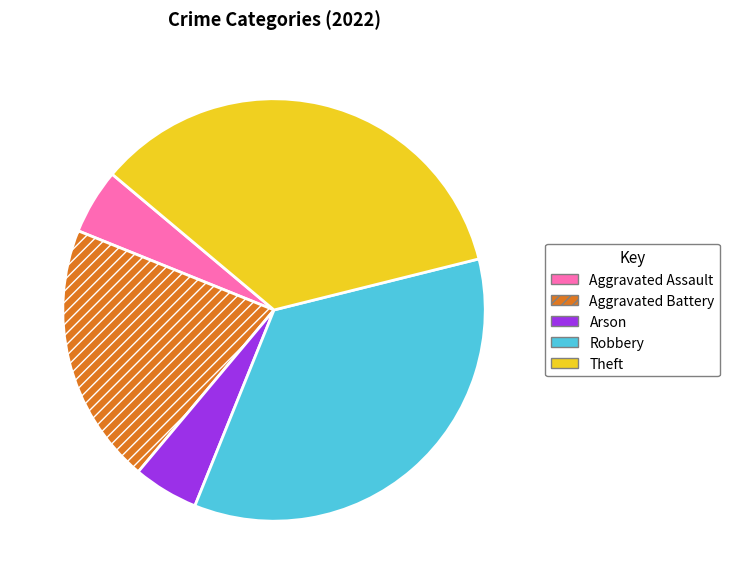

Approximately how many times larger is the value at Aggravated Assault compared to Robbery?

0.1